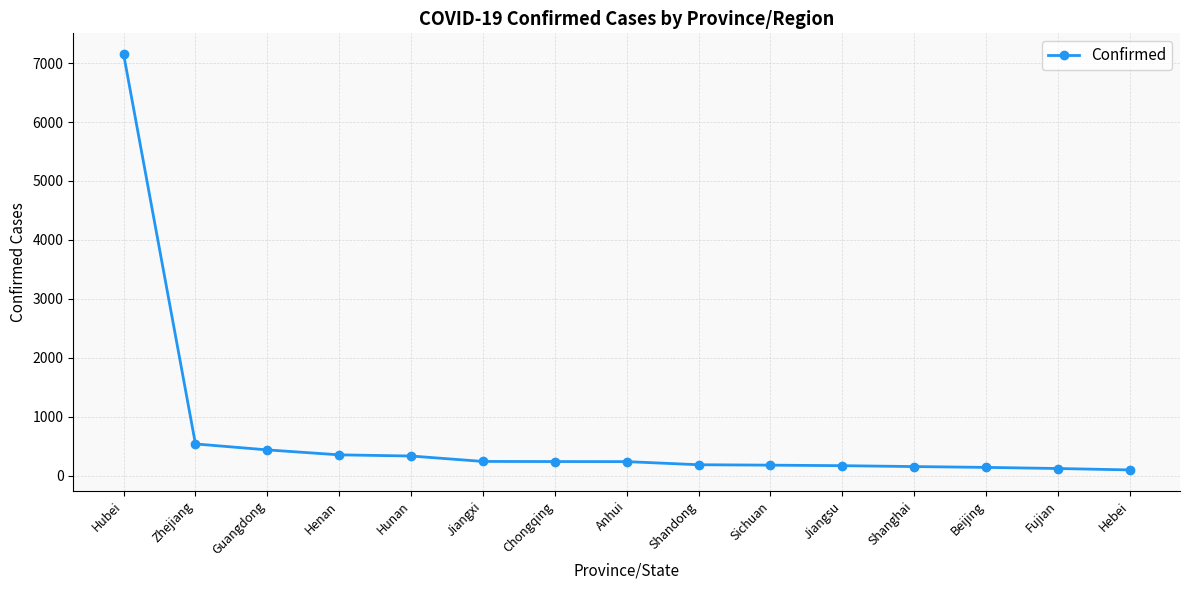

The chart shows a value of 238 at Chongqing. True or false?

True